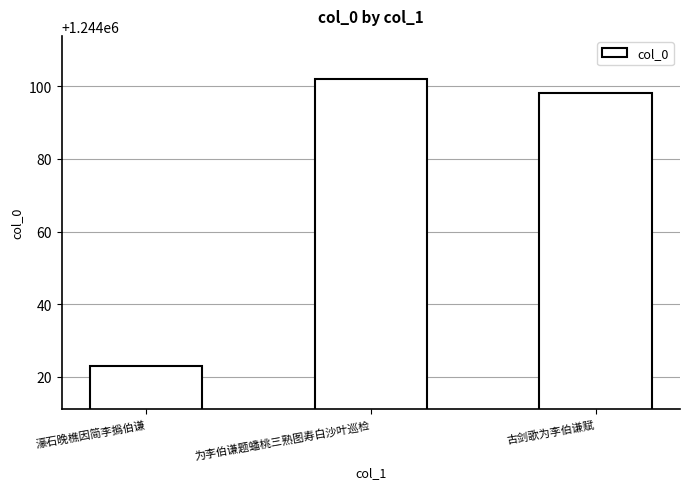

What is the label of the 2nd bar from the left?

为李伯谦题蟠桃三熟图寿白沙叶巡检